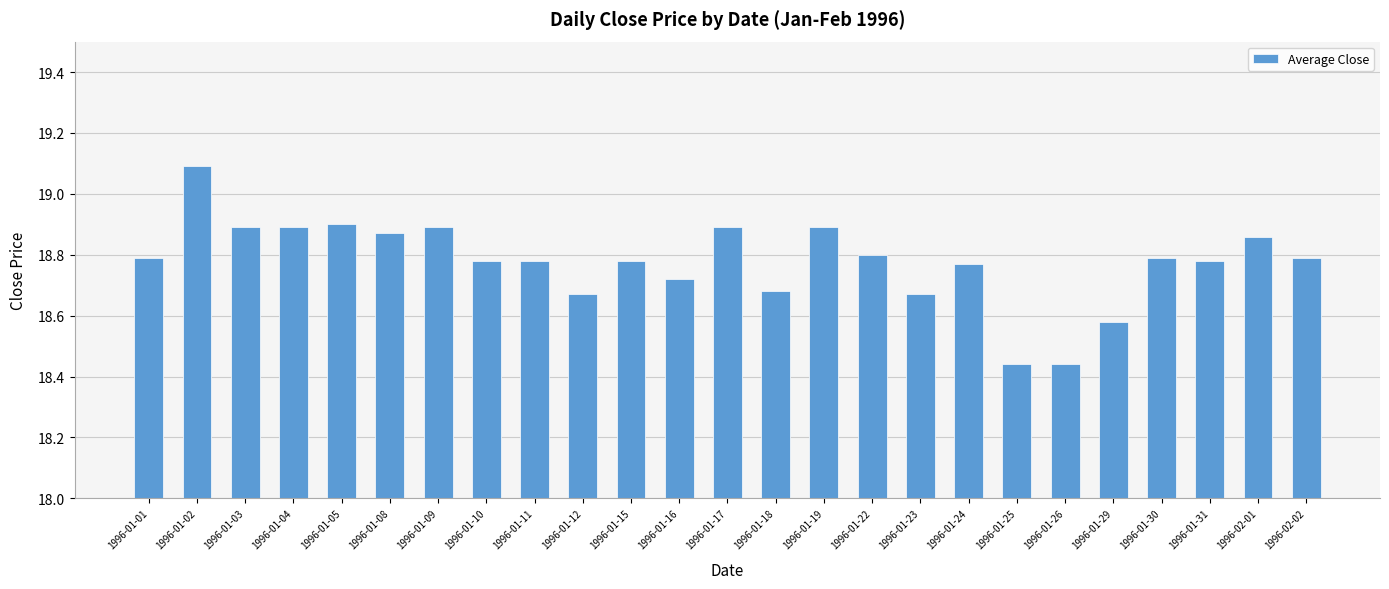

What is the label of the 1st bar from the right?

1996-02-02